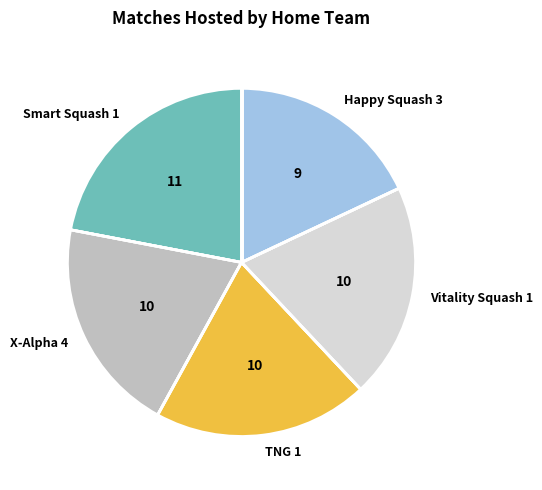

True or false: Smart Squash 1 accounts for 35% of the total.

False